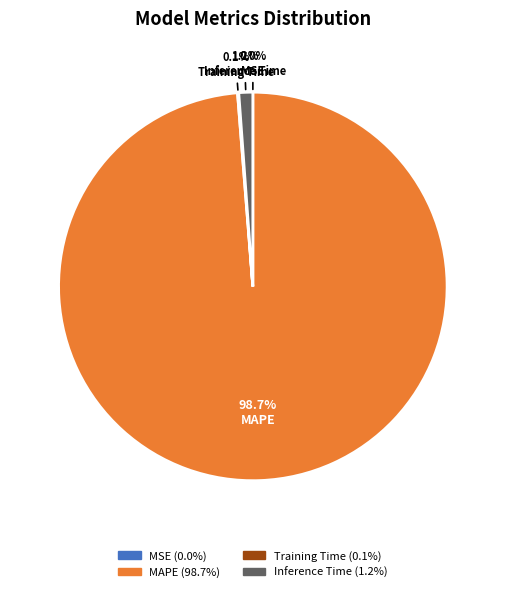

Is there any slice that represents more than half of the pie?

Yes